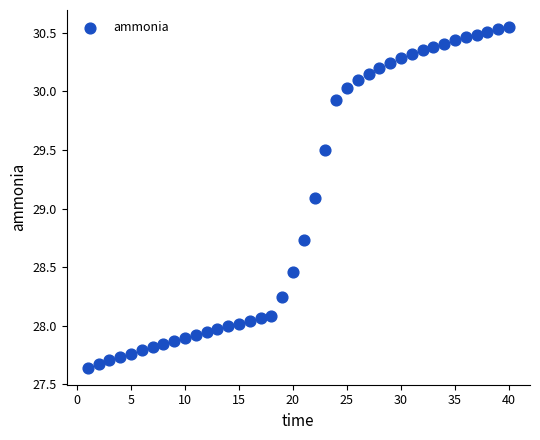

What Y value in the scatter plot is closest to 29?

29.1